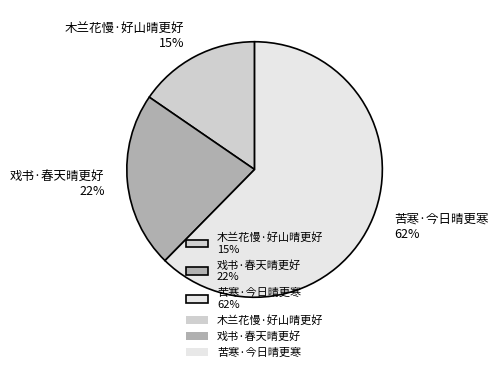

Which category has the smallest portion of the pie?

木兰花慢·好山晴更好